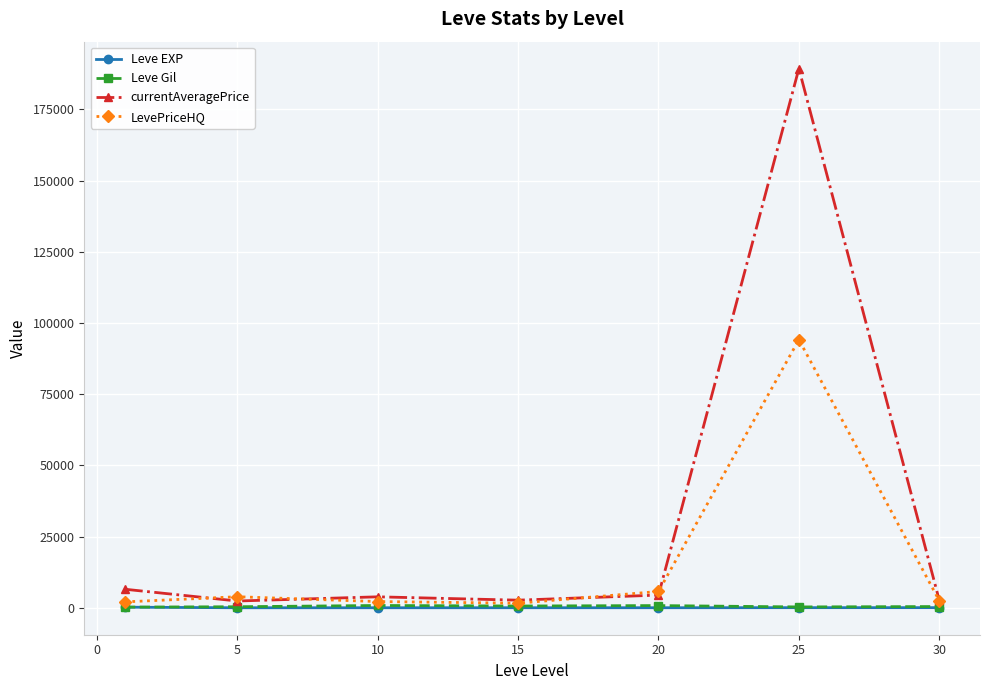

Which series has the widest spread of values?

currentAveragePrice